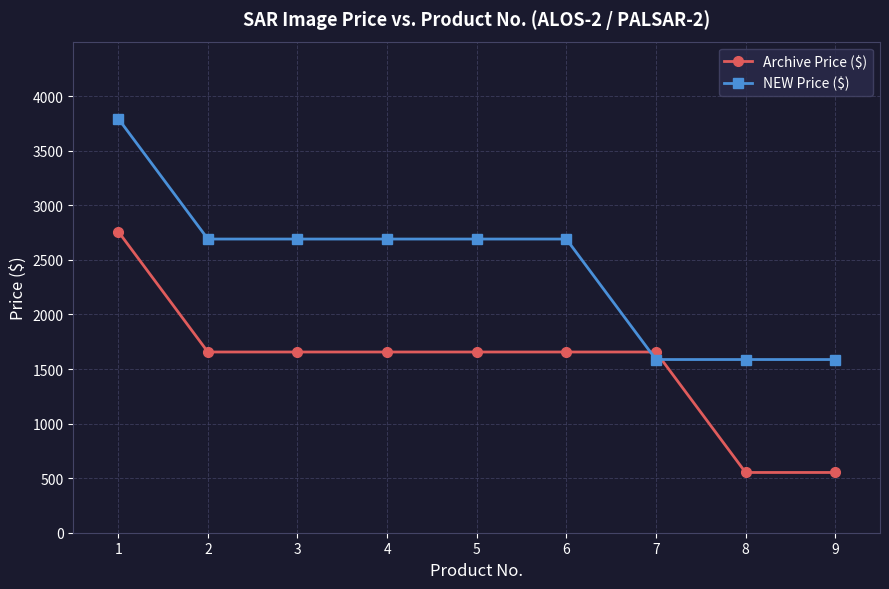

What value does the Archive Price ($) series have at 2, to the nearest 50?

1650